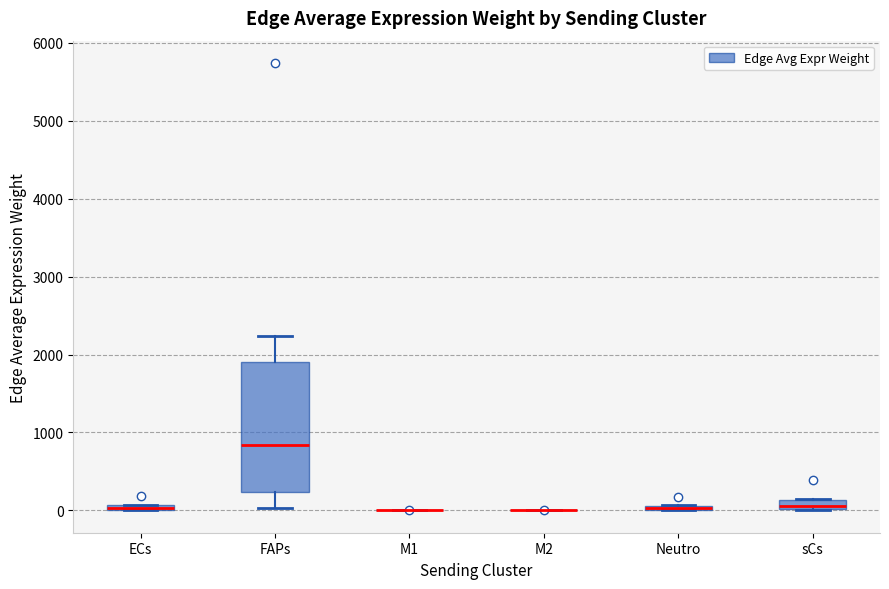

Comparing the boxes themselves (not the whiskers), which one is the tallest?

FAPs